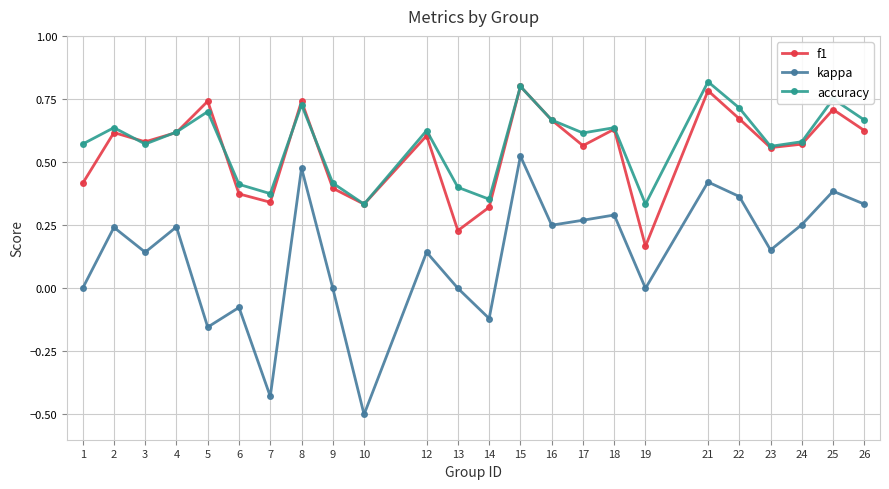

List the series in order of their peak value, lowest first.

kappa, f1, accuracy